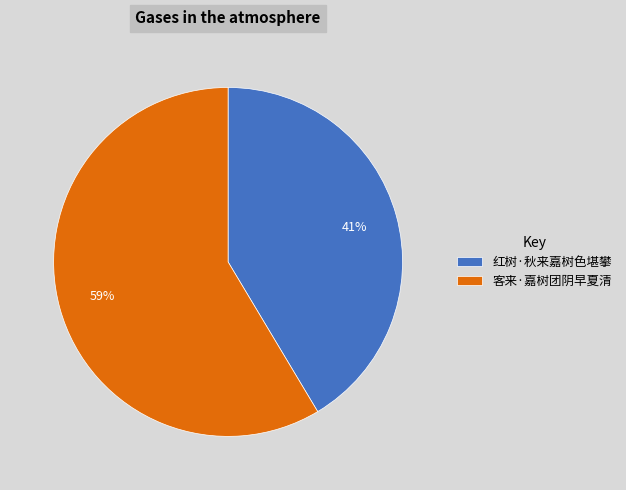

To the nearest percent, what portion does 红树·秋来嘉树色堪攀 represent?

41%